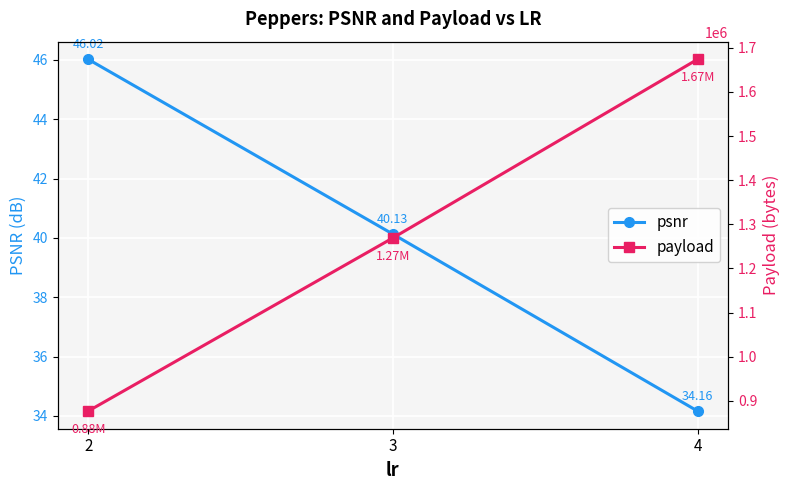

Which has a higher value, 2 or 4?

2